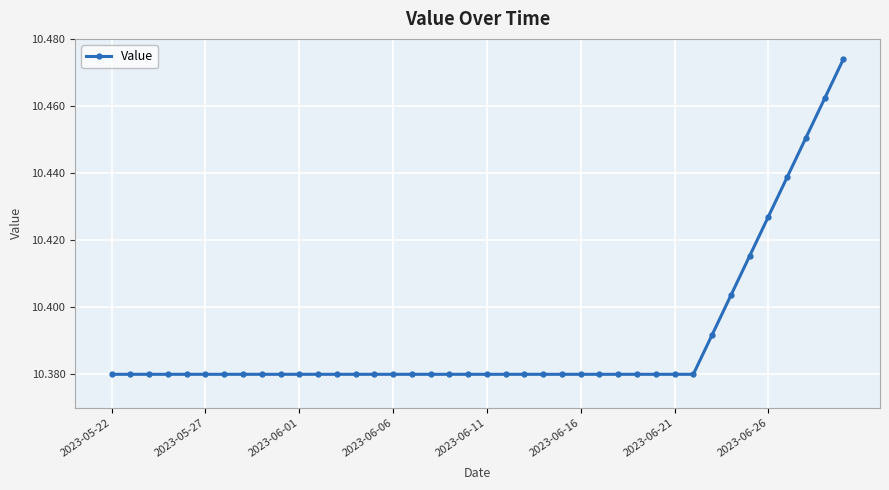

What is the sum of all values?

415.6